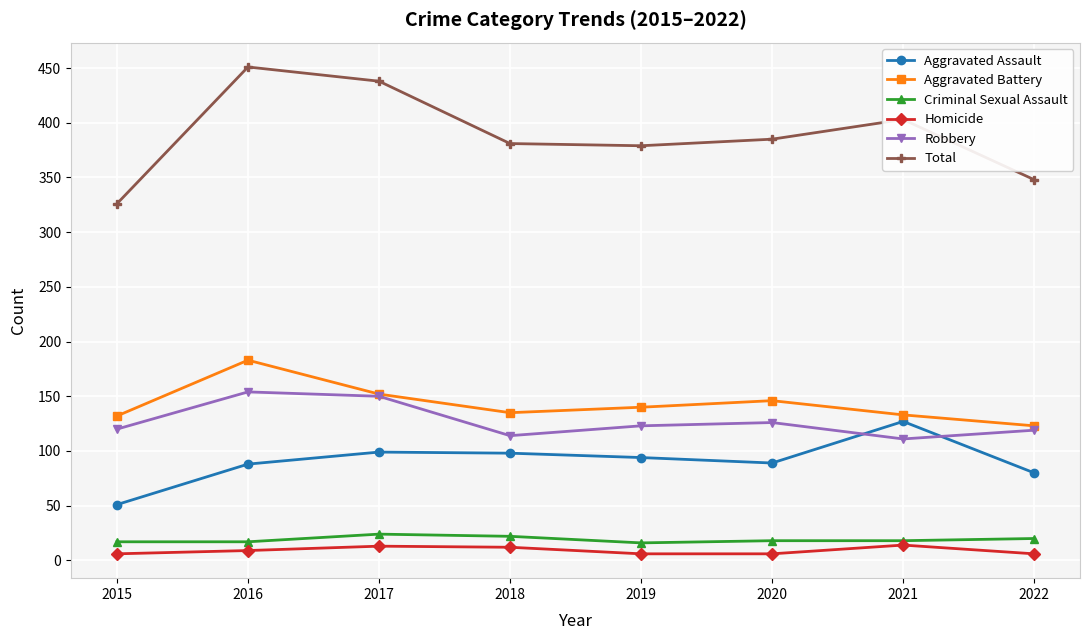

True or false: Robbery has more than 2 interior local peaks.

False